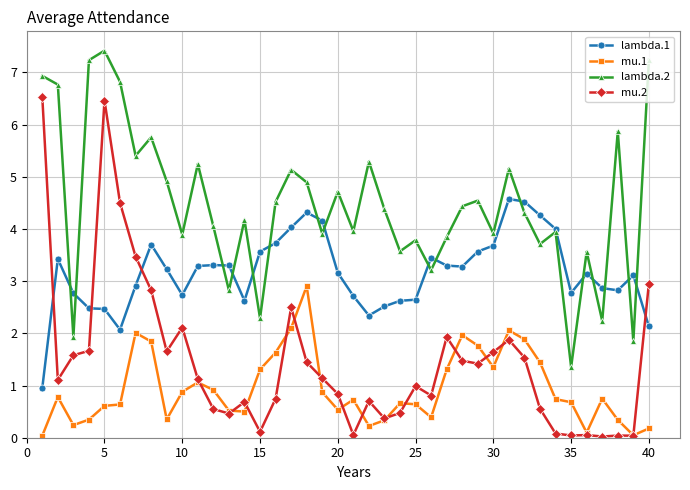

List the series in order of their peak value, lowest first.

mu.1, lambda.1, mu.2, lambda.2